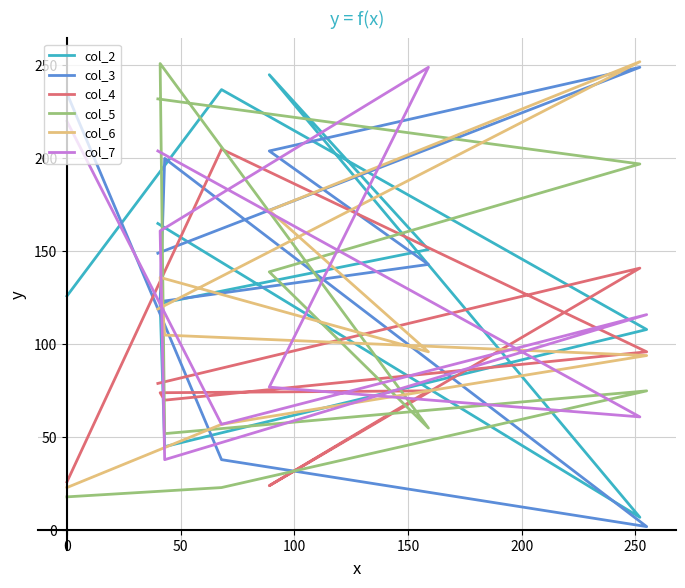

What is the maximum value shown in the chart?

252